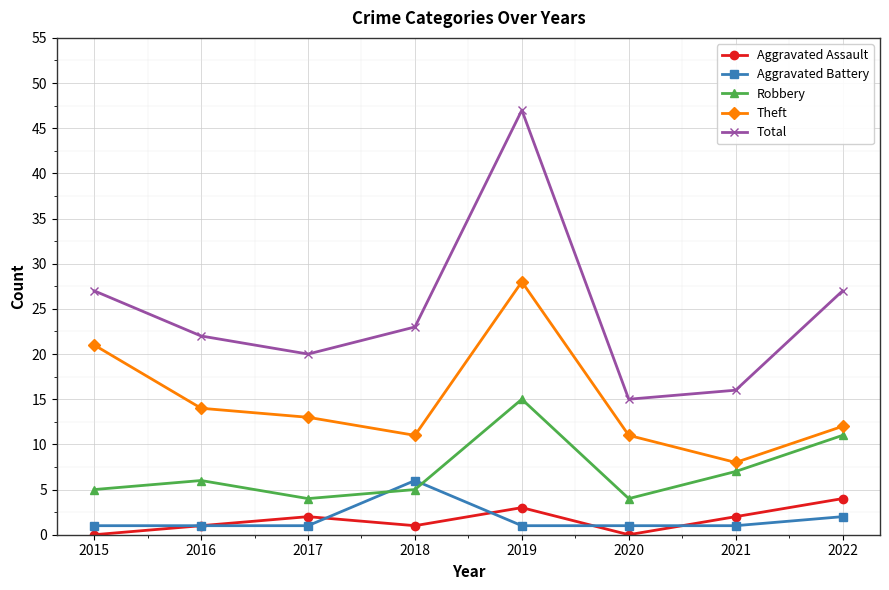

What is the value of the Aggravated Battery point at the 6th from the left?

1